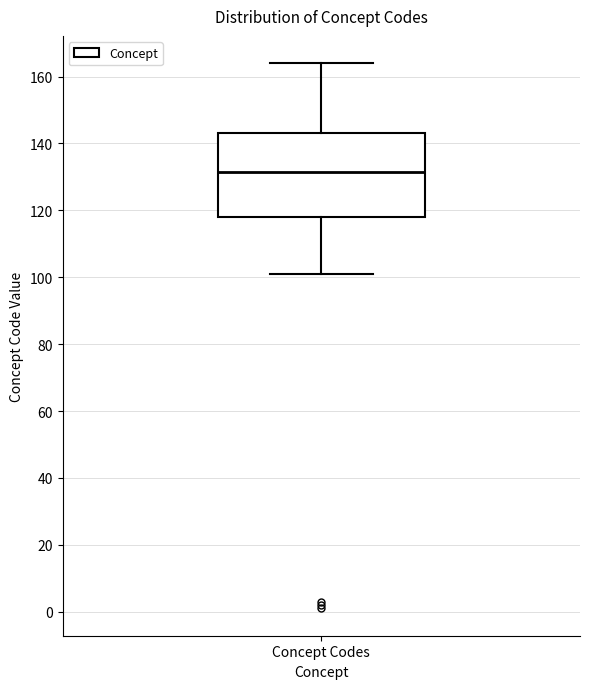

Where does the upper whisker of the box for Concept Codes end on the y-axis? The values are not printed on the chart, so give them approximately, as read against the axis.

164